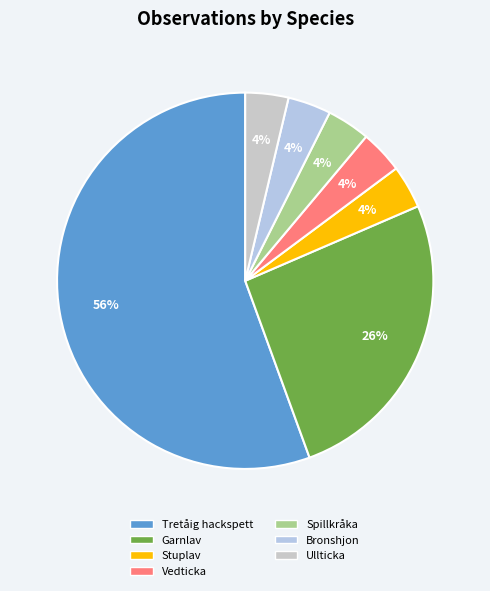

The Bronshjon slice represents 4% of the pie. True or false?

True